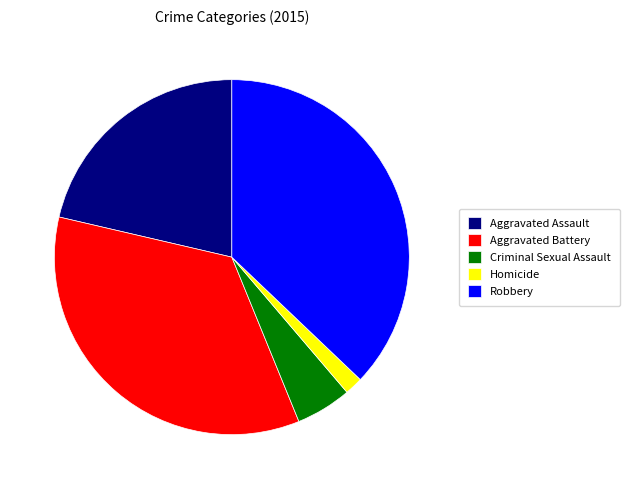

True or false: Criminal Sexual Assault accounts for 15% of the total.

False